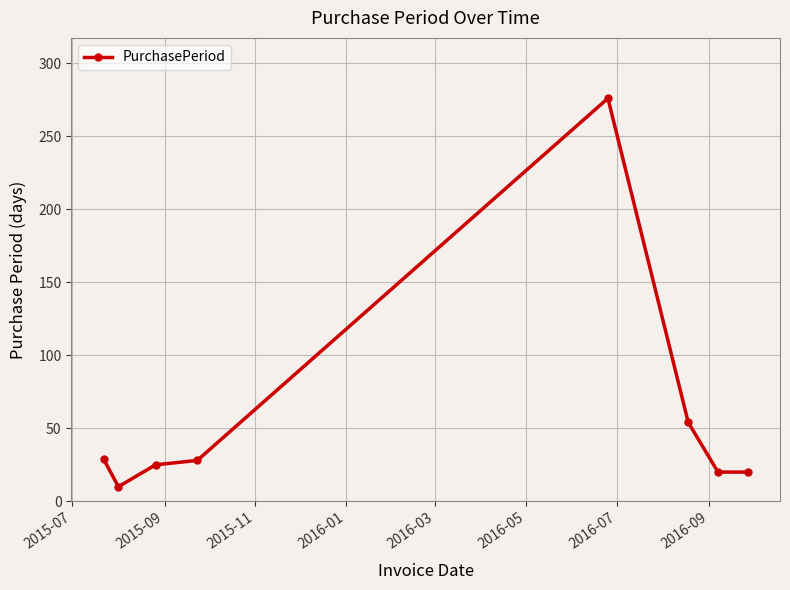

What is the value of the 2nd point from the left?

10